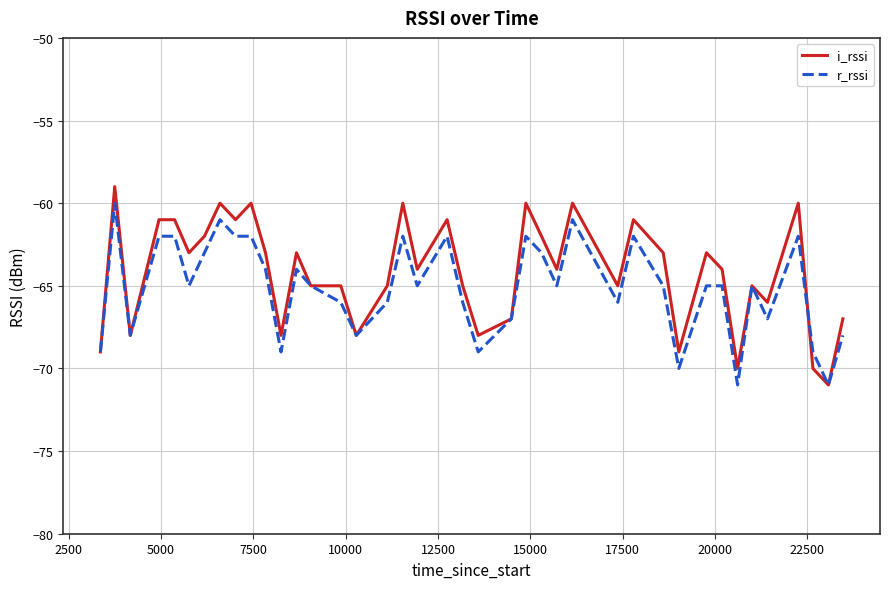

What is the minimum value for i_rssi?

-71